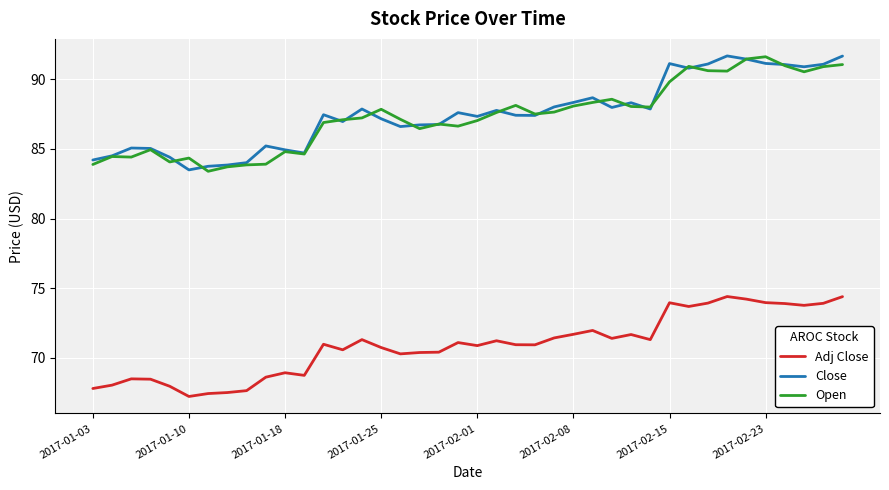

What is the lowest value of the Close series?

83.5